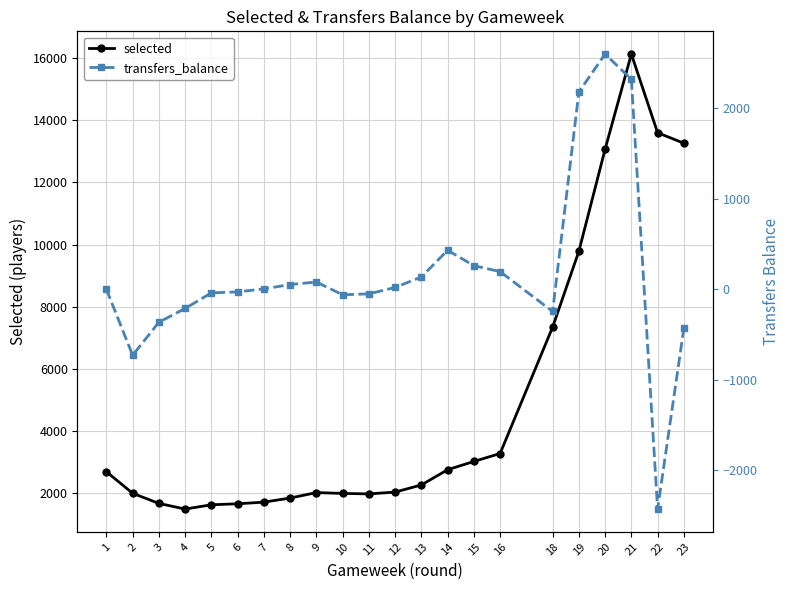

Reading right to left, transcribe all the data shown in this chart.

selected: 23=13262	22=13601	21=16133	20=13070	19=9781	18=7338	16=3270	15=3014	14=2748	13=2257	12=2028	11=1969	10=1985	9=2012	8=1835	7=1704	6=1651	5=1619	4=1481	3=1663	2=1990	1=2685
transfers_balance: 23=-432	22=-2430	21=2321	20=2600	19=2181	18=-245	16=195	15=261	14=431	13=136	12=20	11=-51	10=-61	9=80	8=52	7=4	6=-29	5=-40	4=-212	3=-365	2=-729	1=0